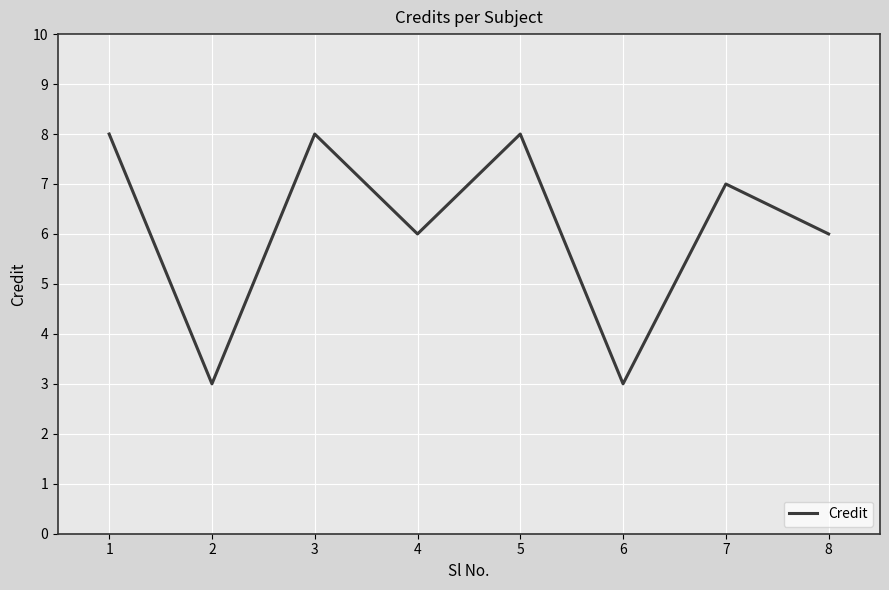

What is the change in value from 2 to 4?

+3